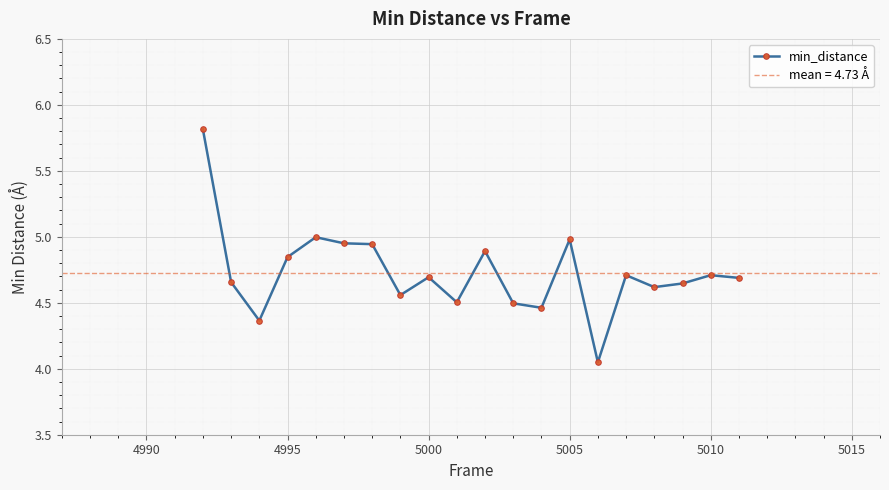

Reading right to left, extract all data points from this chart.

4.7	4.7	4.6	4.6	4.7	4.0	5.0	4.5	4.5	4.9	4.5	4.7	4.6	4.9	5.0	5.0	4.8	4.4	4.7	5.8